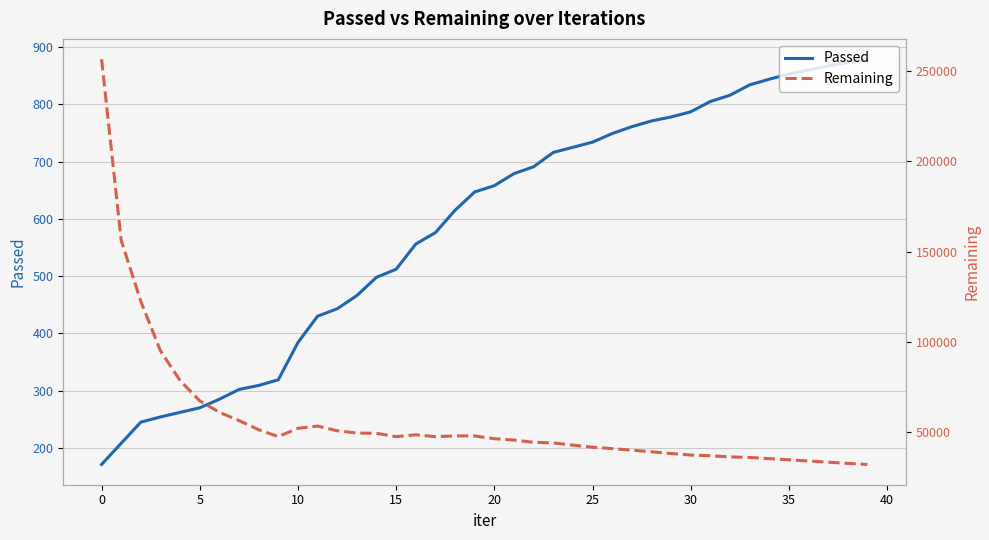

List the series in order of their overall mean, lowest first.

Passed, Remaining